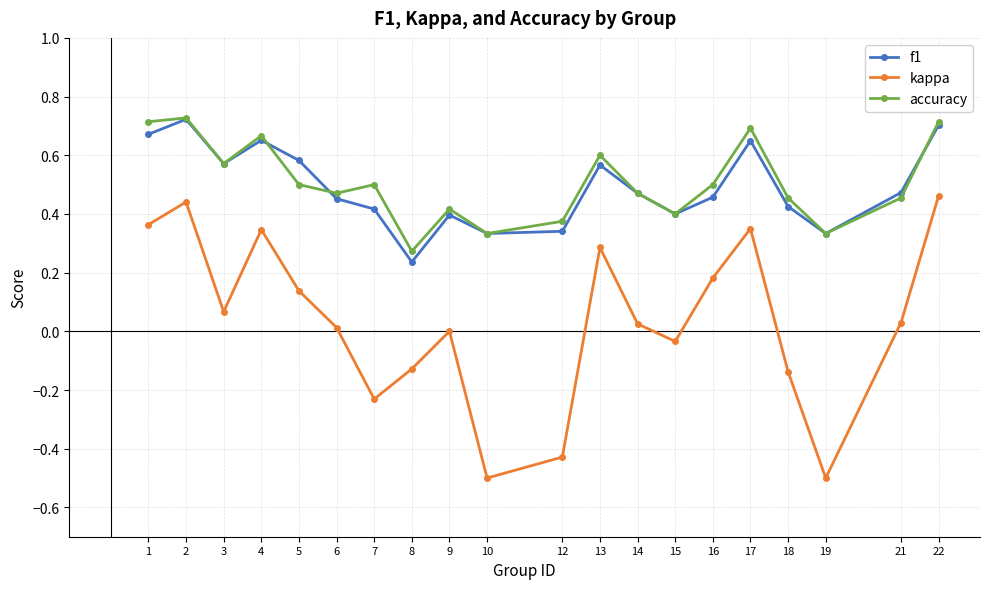

What are all the series names shown in the legend?

f1, kappa, accuracy